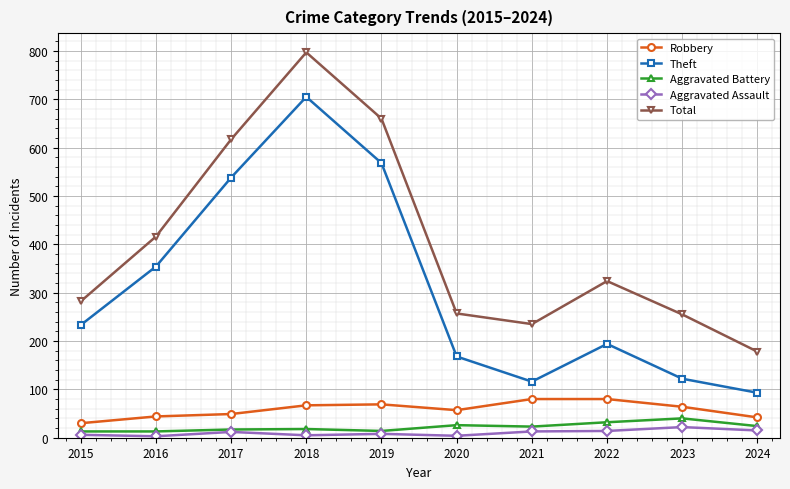

Which label corresponds to the largest value in the chart?

2018